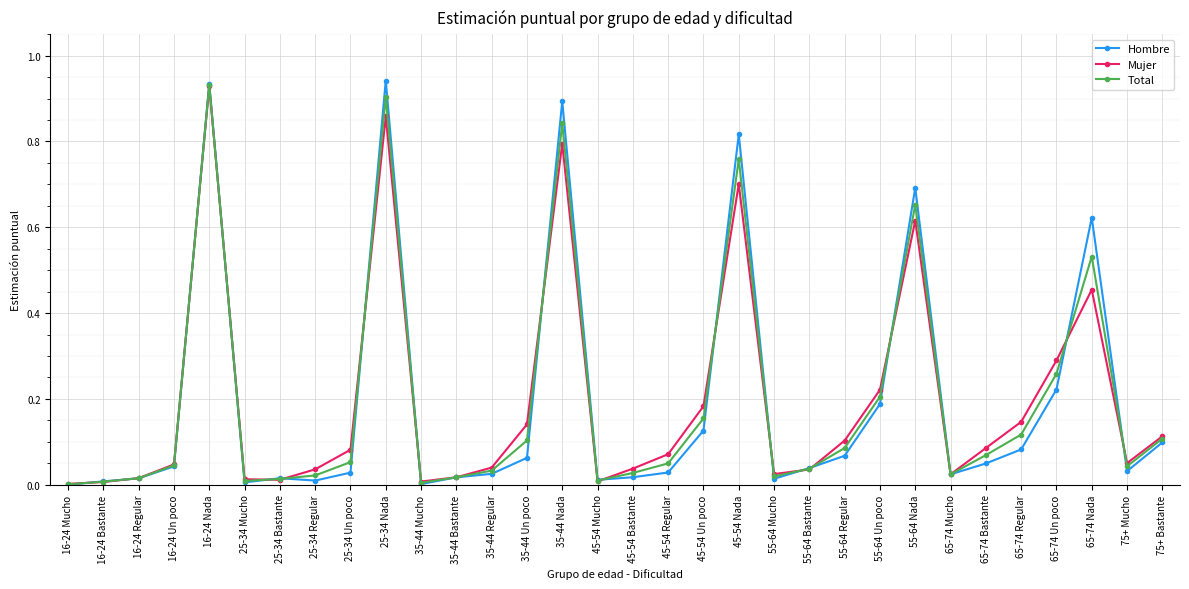

Between 35-44 Regular and 65-74 Un poco, which series saw the biggest shift?

Mujer